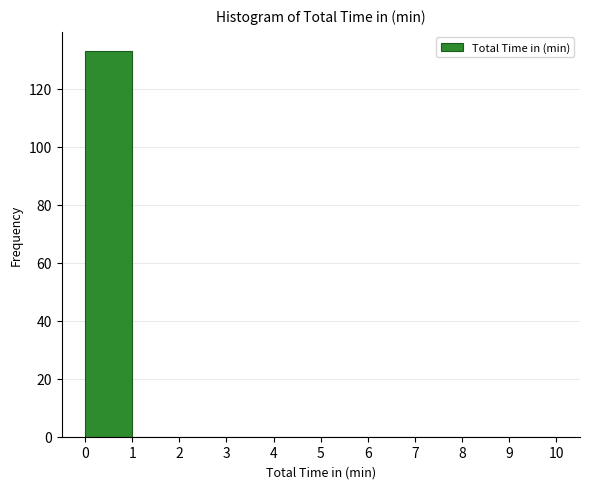

Reading left to right, list every bar in this chart as the range it spans on the x-axis followed by its height. The values are not printed on the chart, so give them approximately, as read against the axis.

0 to 1: 134
1 to 2: 0
2 to 3: 0
3 to 4: 0
4 to 5: 0
5 to 6: 0
6 to 7: 0
7 to 8: 0
8 to 9: 0
9 to 10: 0